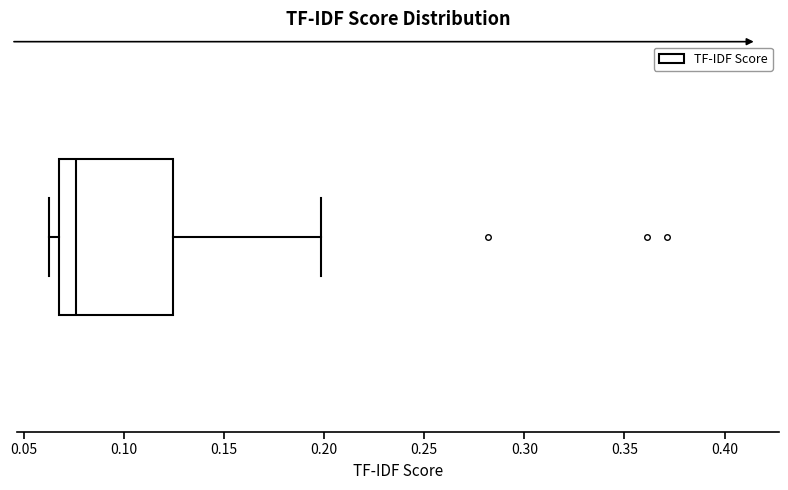

Where is the left edge of the box on the x-axis? The values are not printed on the chart, so give them approximately, as read against the axis.

0.070